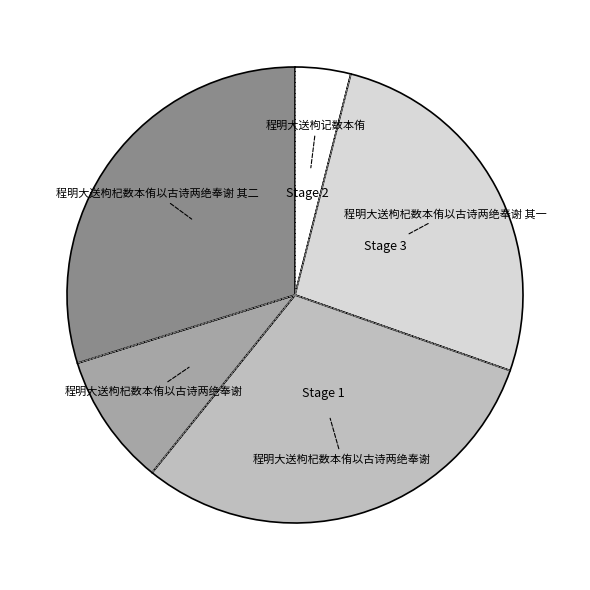

Is there any slice that represents more than half of the pie?

No